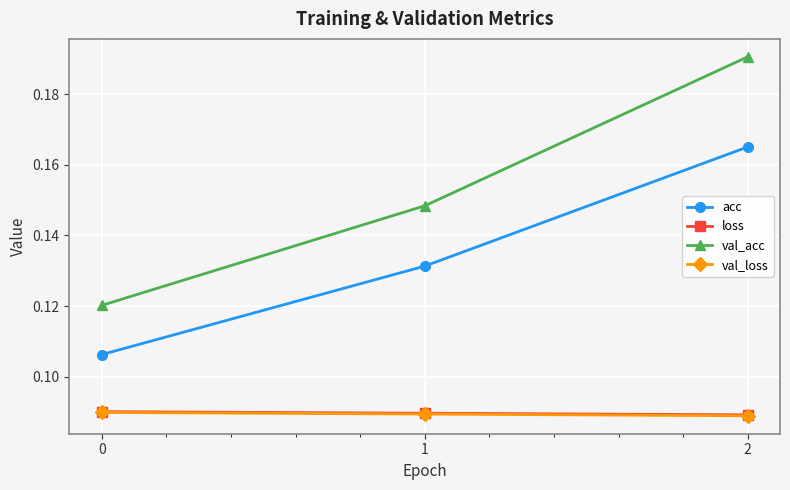

Which series has the largest total across all categories?

val_acc